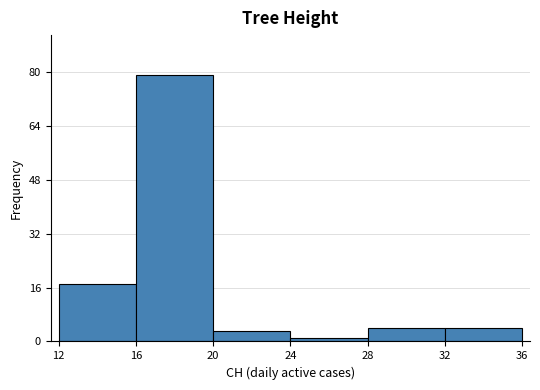

Reading left to right, transcribe this chart: for each bar, give the range it covers on the x-axis and its height. The values are not printed on the chart, so give them approximately, as read against the axis.

12 to 16: 18
16 to 20: 80
20 to 24: 4
24 to 28: under 2
28 to 32: 4
32 to 36: 4